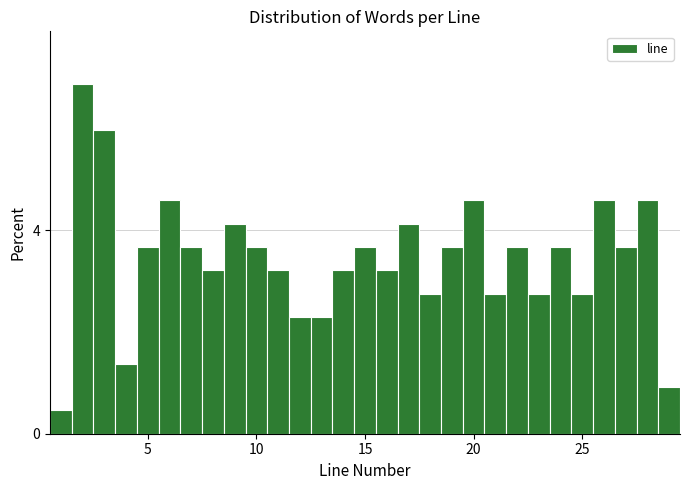

Around what value on the x-axis is the tallest bar? Give the approximate position of its centre, as read against the axis.

2.0